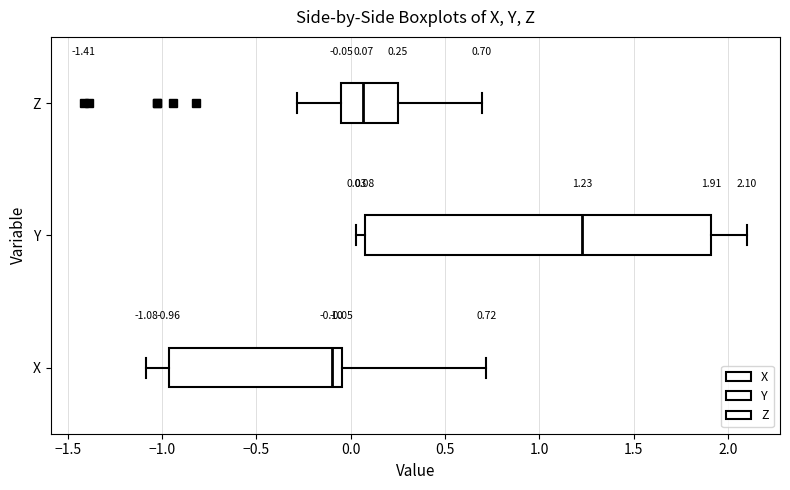

Comparing the boxes themselves (not the whiskers), which one is the widest?

Y